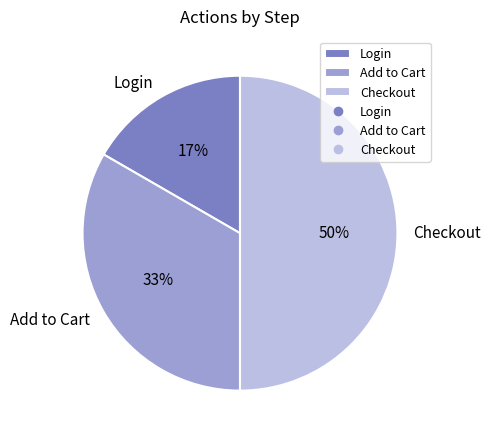

Rank the categories by value from lowest to highest.

Login, Add to Cart, Checkout